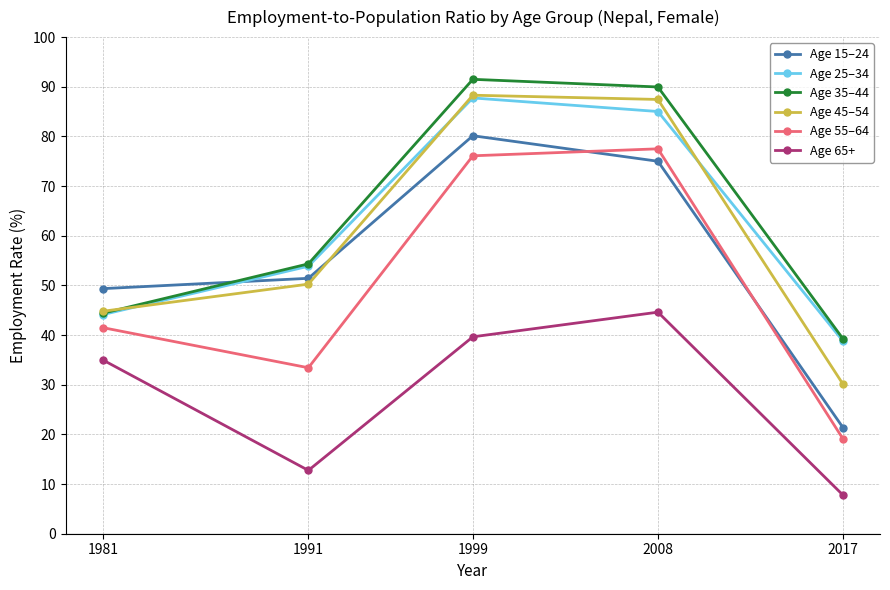

How many lines are shown in the chart?

6